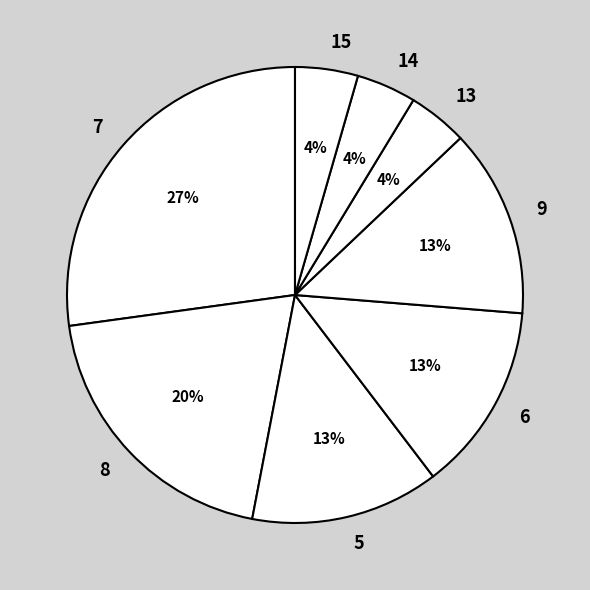

Is there a majority slice in this chart?

No